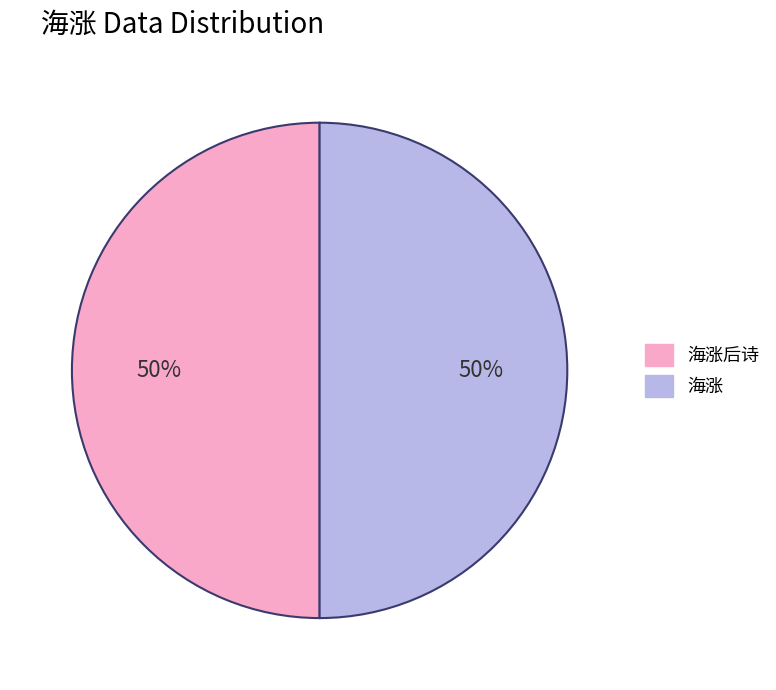

To the nearest percent, what is the average slice percentage?

50%